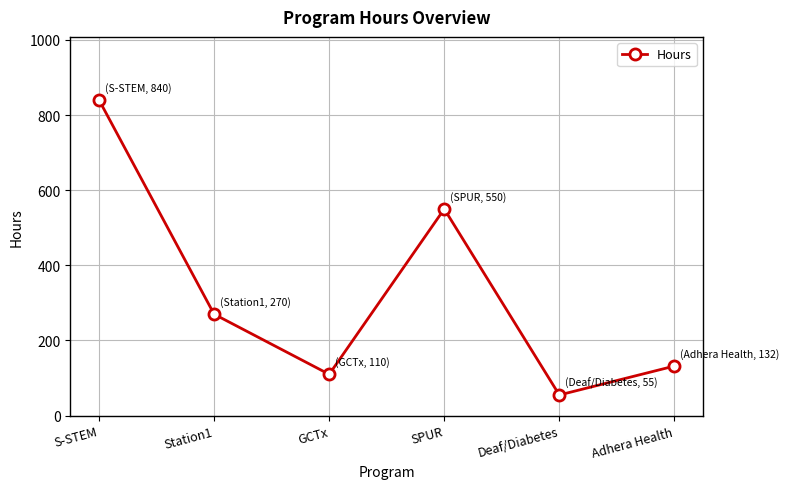

What is the greatest value displayed?

840